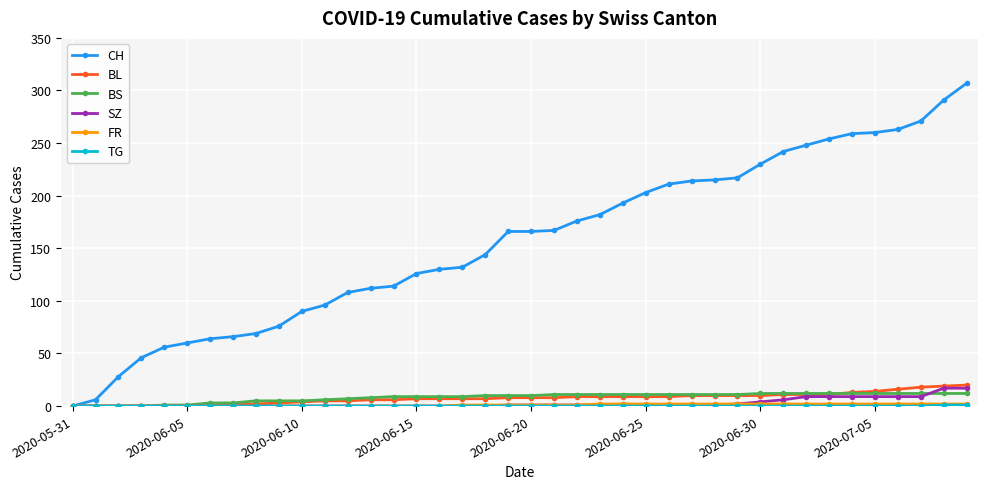

At how many categories does at least one series exceed 225?

10